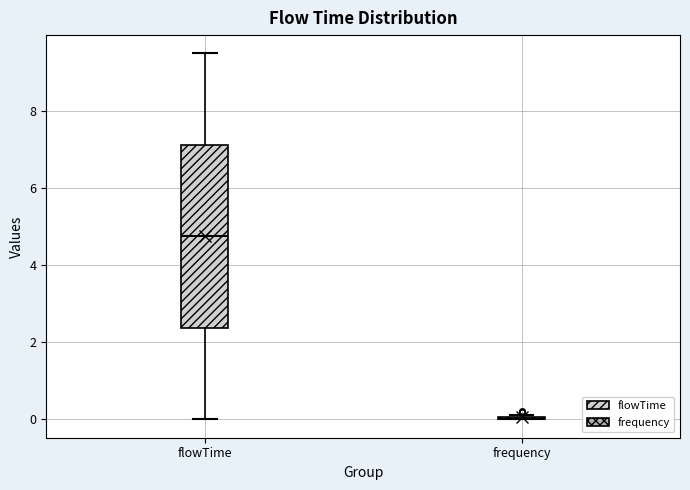

Reading left to right, read every box against the y-axis: the position of its median line, the range the box covers, and the ends of its whiskers. The values are not printed on the chart, so give them approximately, as read against the axis.

flowTime: median 4.8, box 2.4 to 7.2, whiskers 0.0 to 9.6
frequency: box collapsed to a line at 0.0, whiskers 0.0 to 0.2